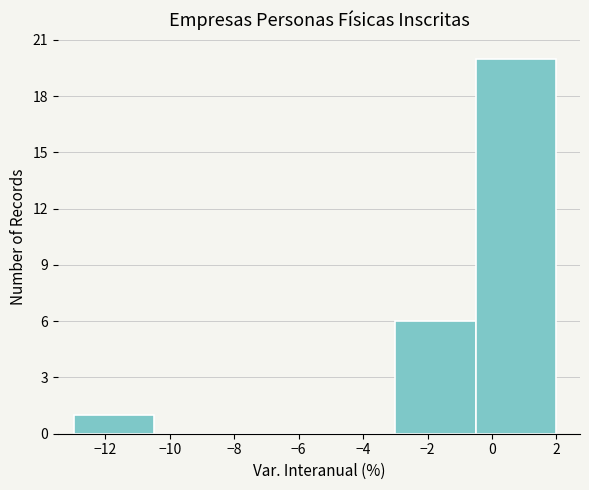

Over which range of the x-axis is the bar tallest?

-0.6 to 2.0